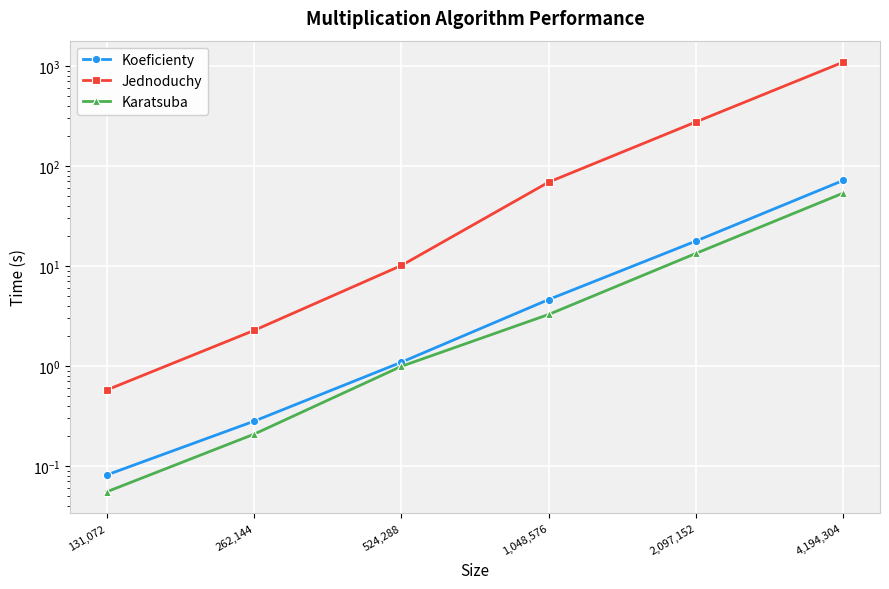

How many data points in Jednoduchy are less than 68?

3